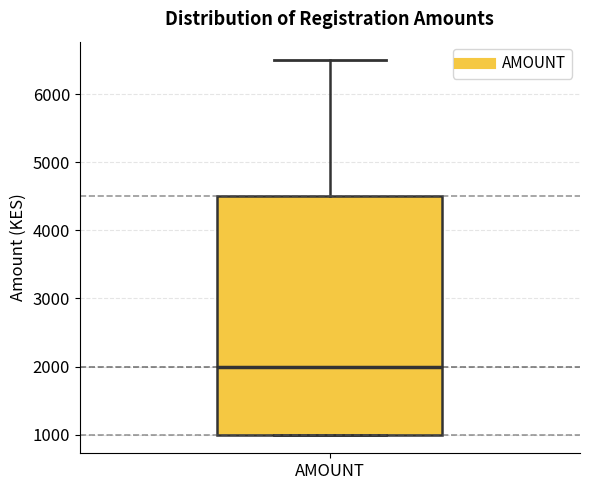

Read this box plot against the y-axis: the position of the median line, the range covered by the box, and the ends of both whiskers. The values are not printed on the chart, so give them approximately, as read against the axis.

median 2000, box 1000 to 4500, whiskers 1000 to 6500